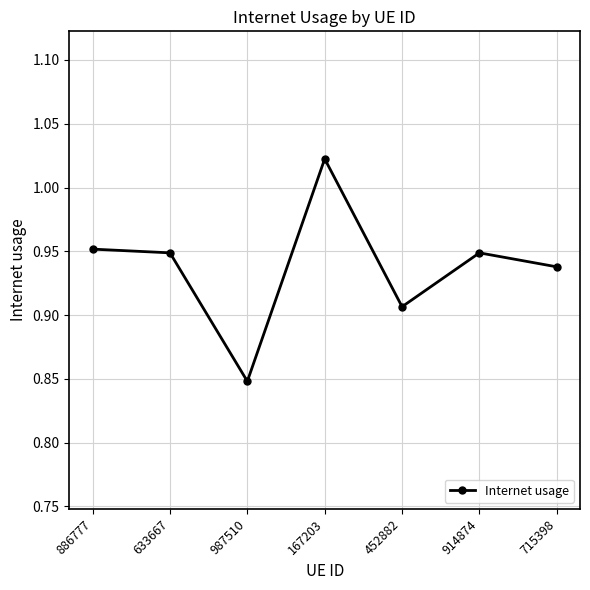

Does the chart have visible grid lines?

Yes